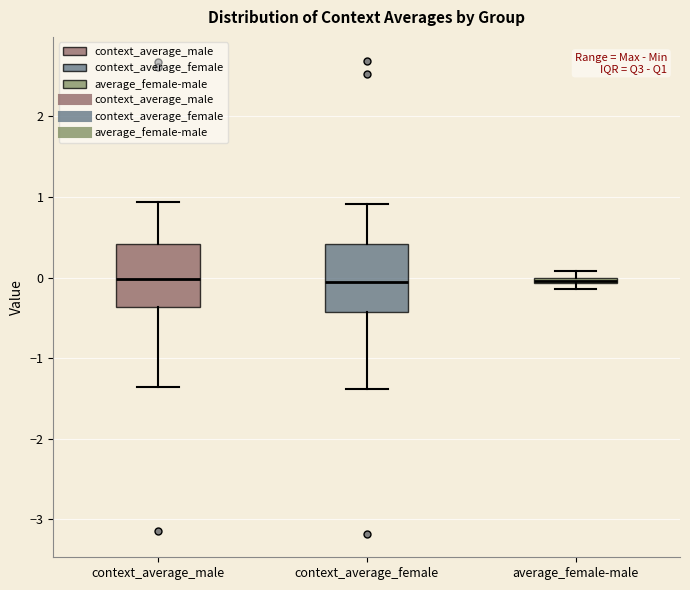

Where is the upper edge of the box for average_female-male on the y-axis? The values are not printed on the chart, so give them approximately, as read against the axis.

0.0